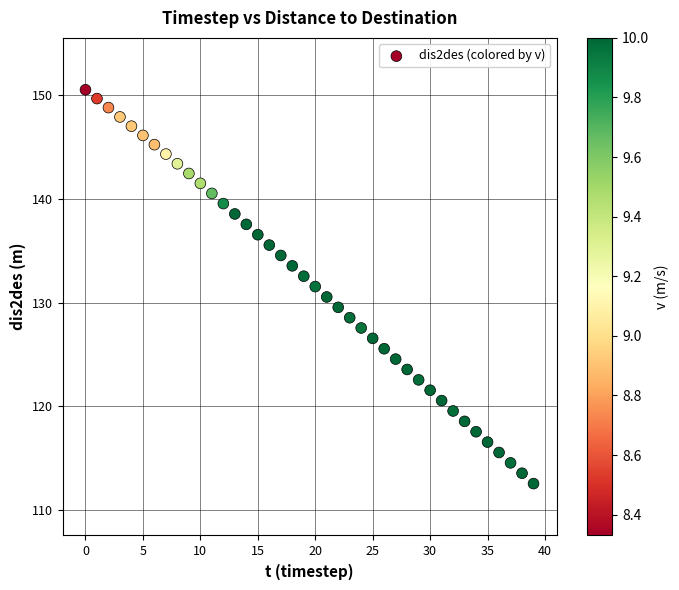

What is the range of Y values (max minus min)?

38.0